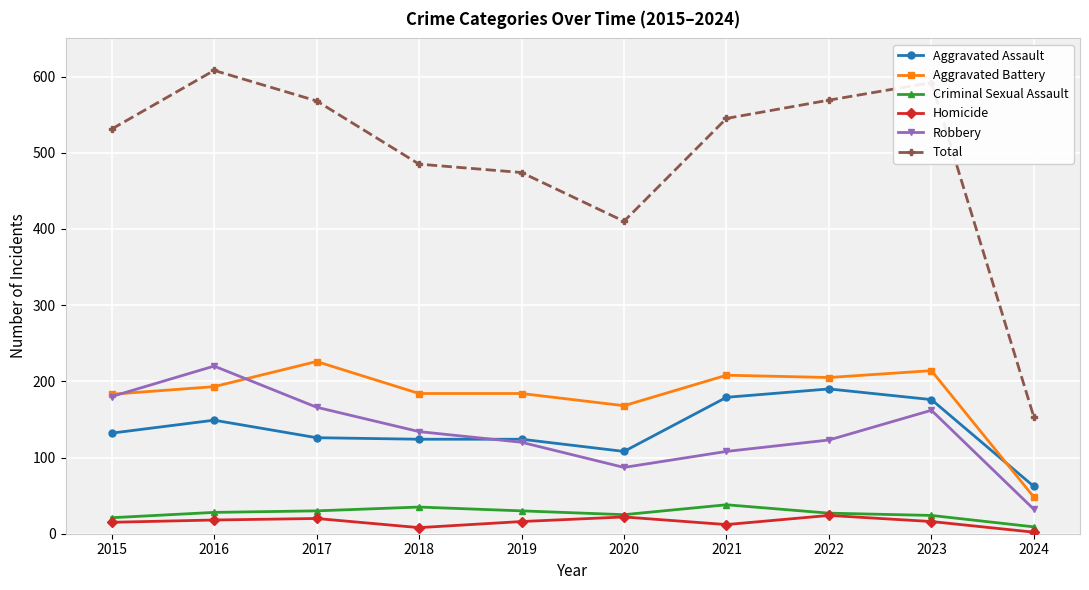

Which series has the widest spread of values?

Total